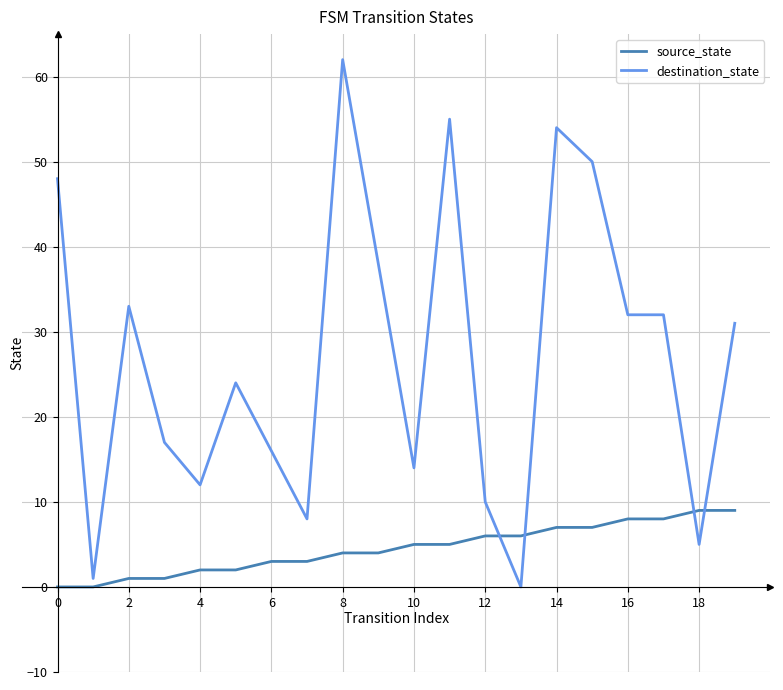

Which series has the largest total across all categories?

destination_state